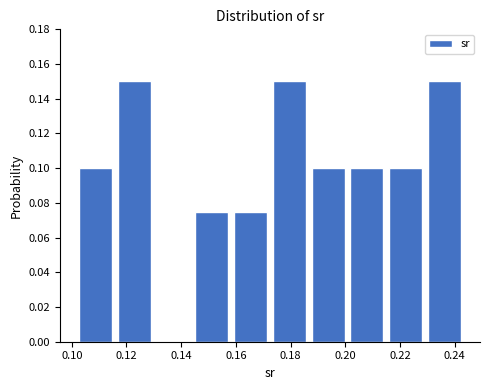

How tall is the bar that spans 0.214 to 0.230 on the x-axis? Neither the bar edges nor the heights are printed on the chart, so give them approximately, as read against the axes.

0.100